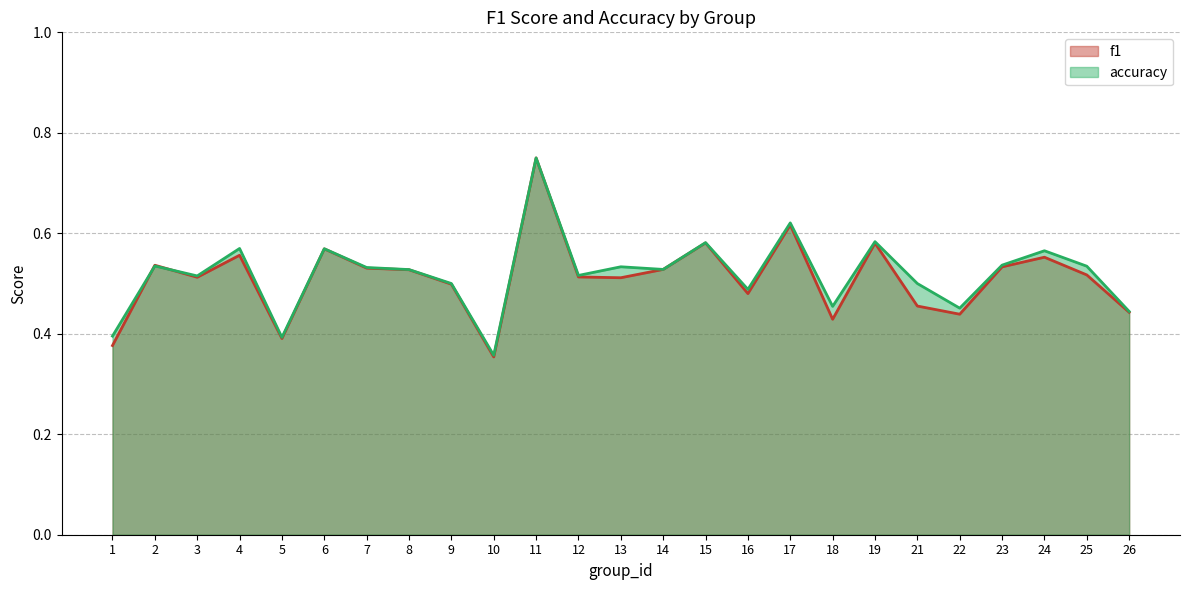

True or false: accuracy has more than 0 interior local peaks.

True